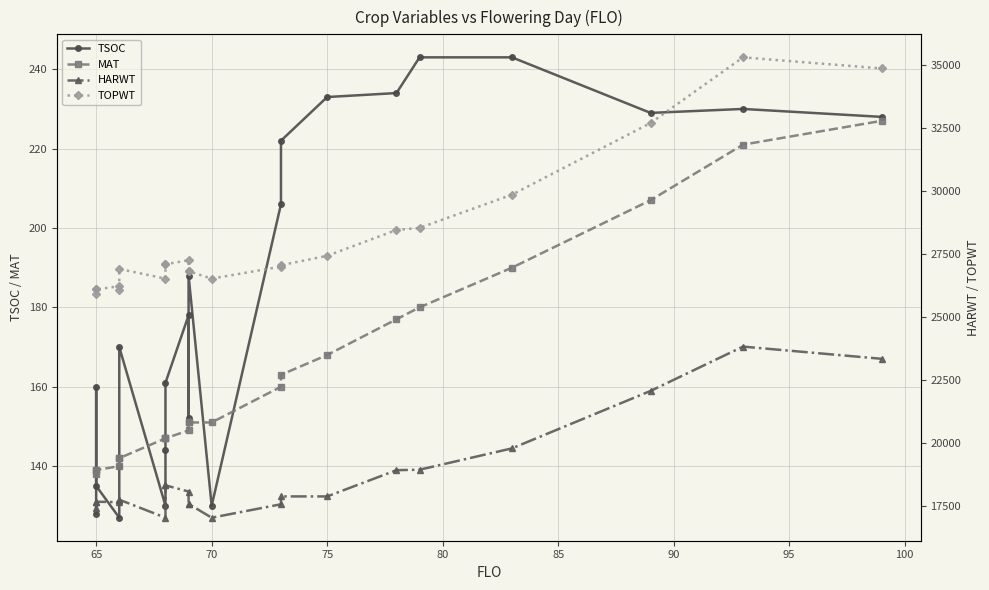

True or false: MAT and TOPWT cross at least once.

False